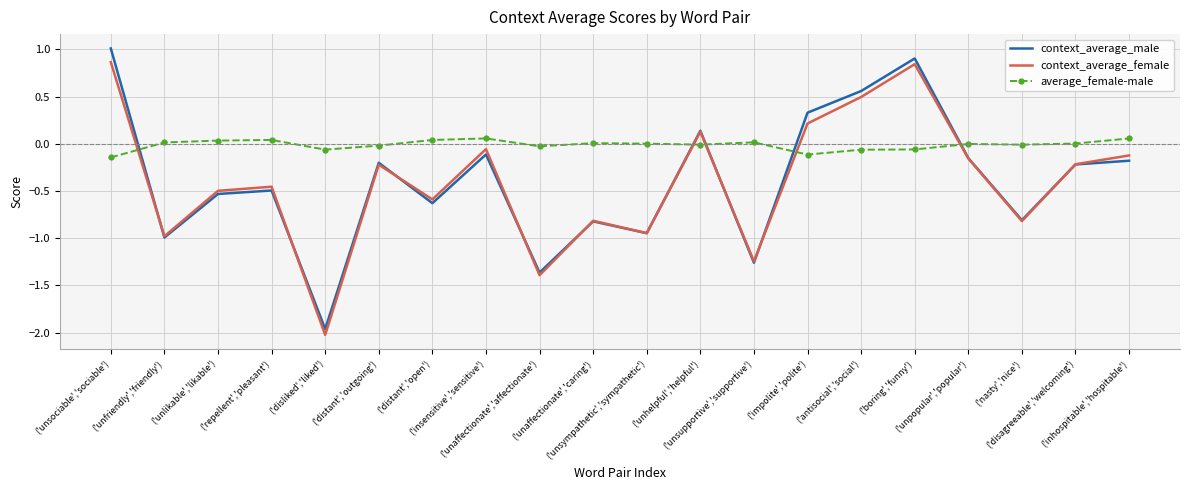

What is the maximum value shown in the chart?

1.0